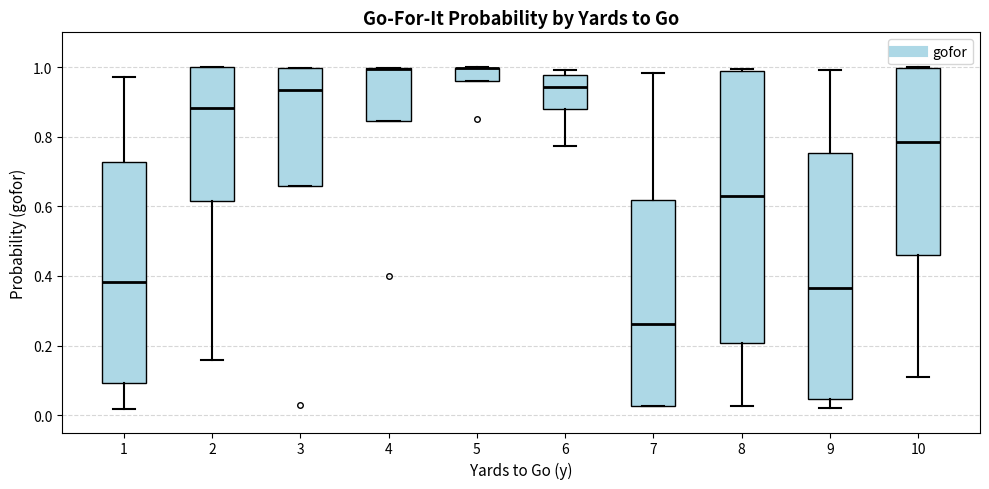

Where is the lower edge of the box at x = 5 on the y-axis? The values are not printed on the chart, so give them approximately, as read against the axis.

0.96